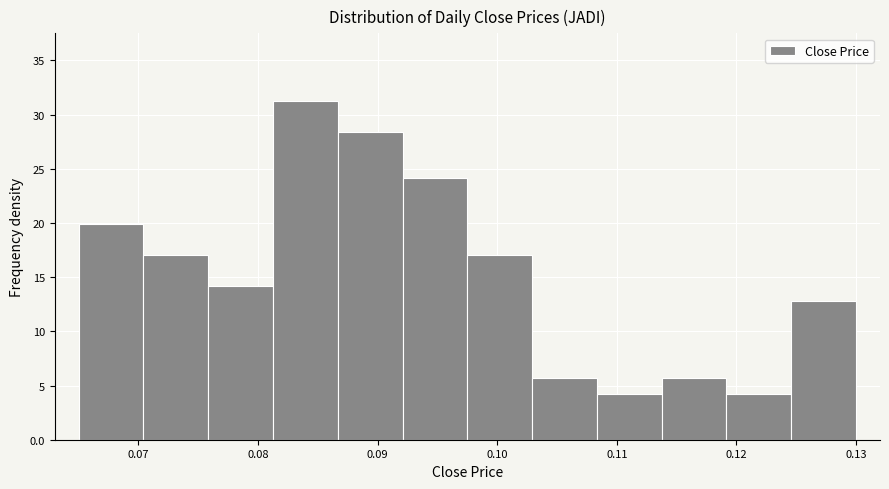

Over which range of the x-axis is the bar tallest?

0.081 to 0.087